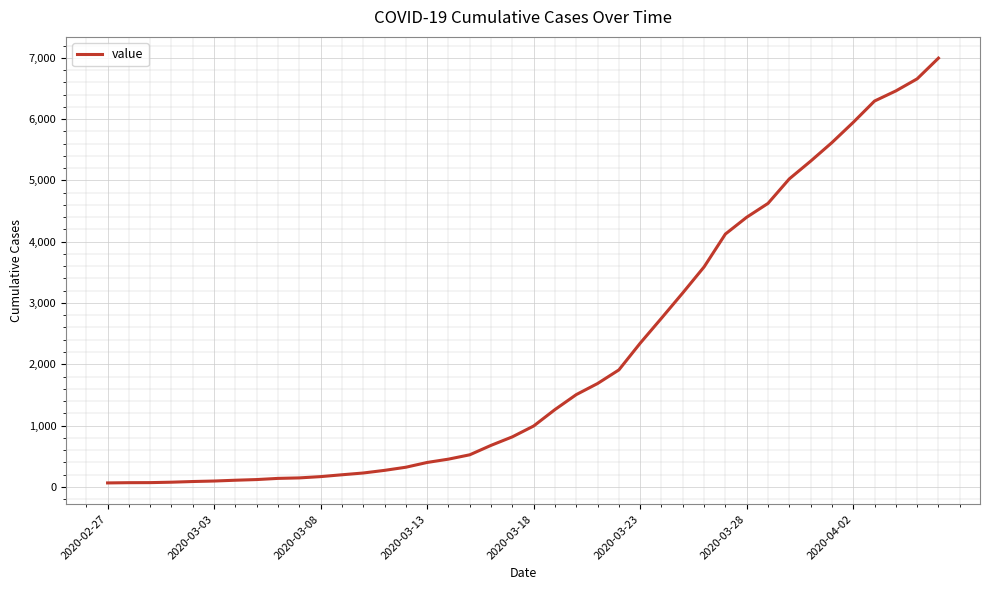

What is the greatest value displayed?

6995